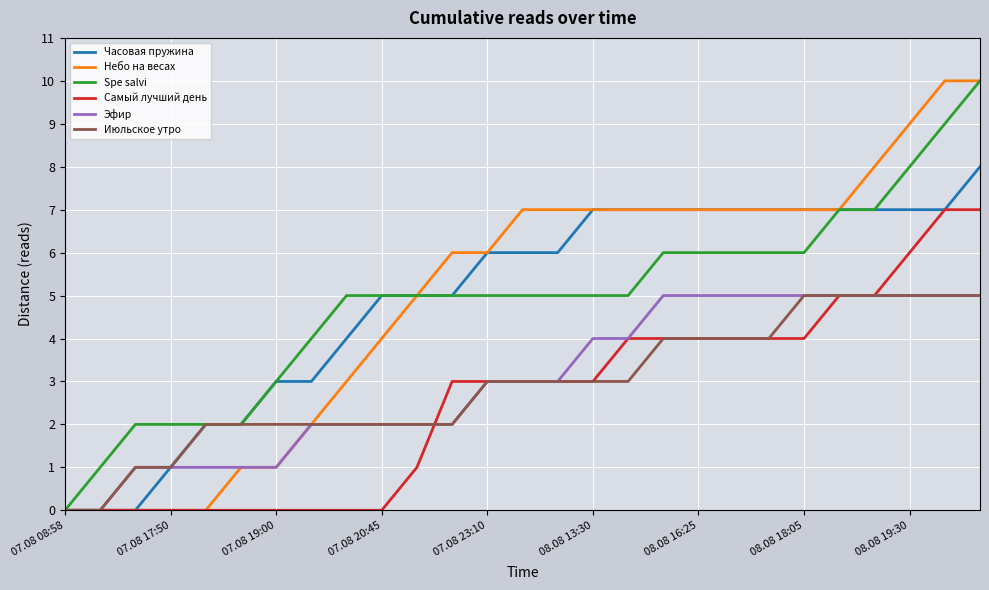

What is the maximum value shown in the chart?

10